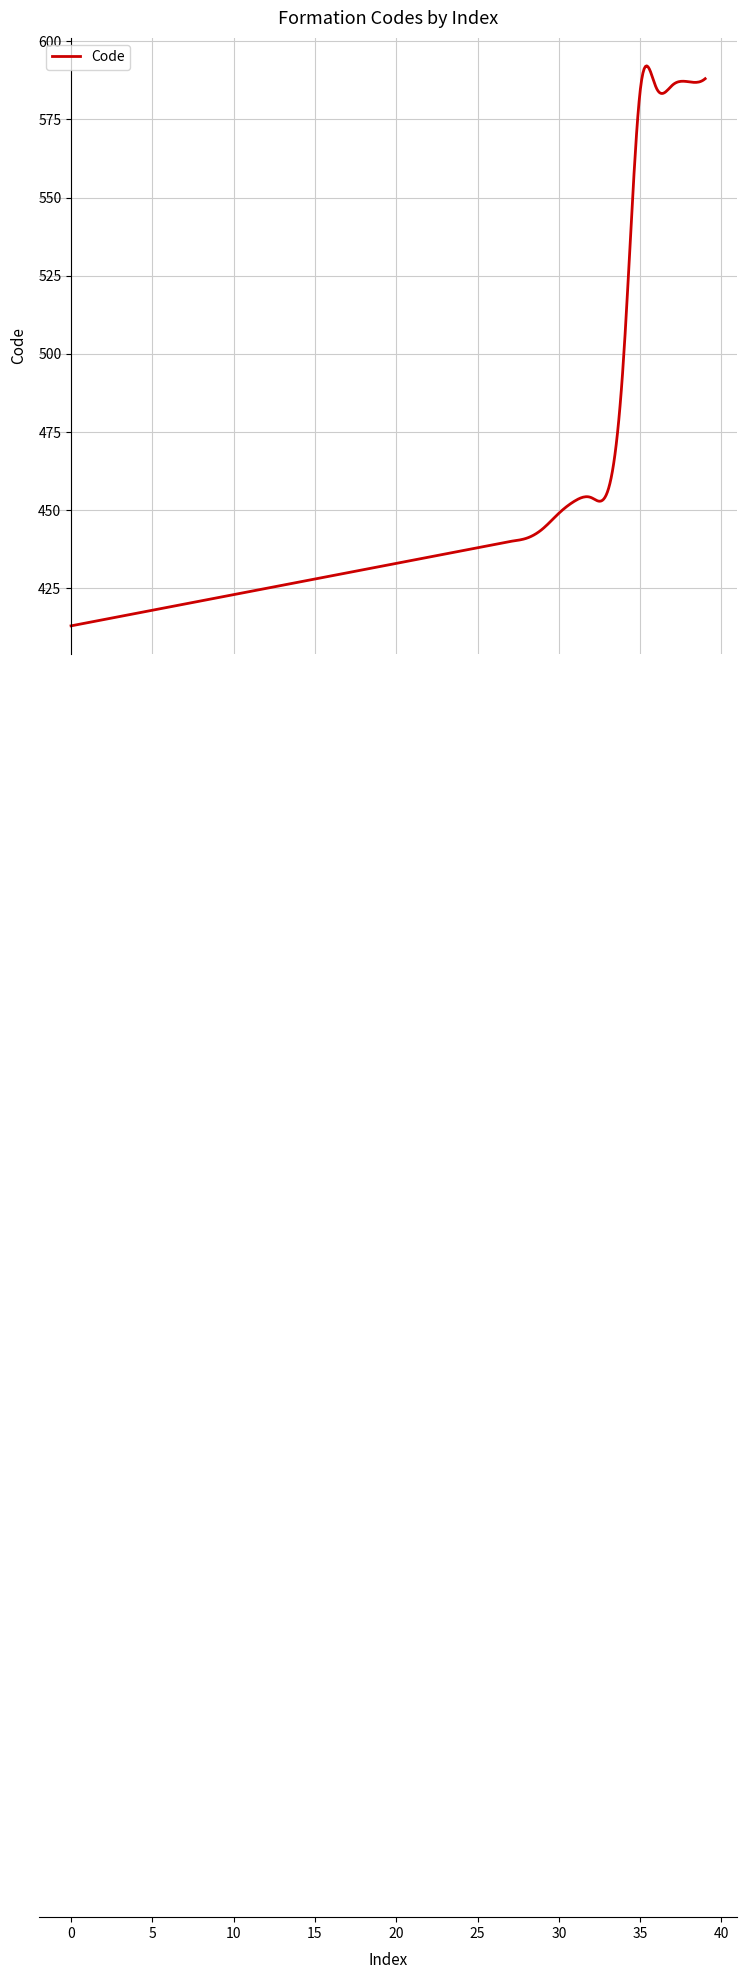

Is this an area chart (filled region under the line)?

No